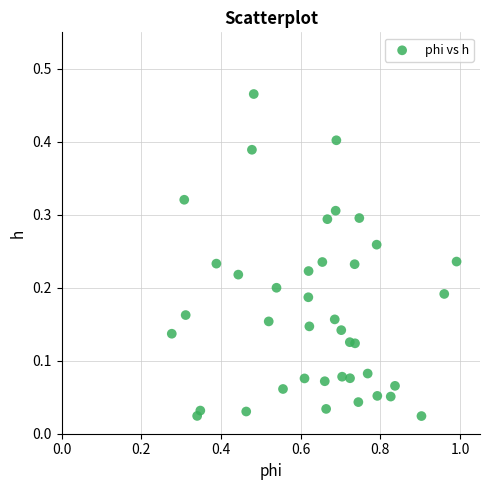

What is the range of X values (max minus min)?

0.7